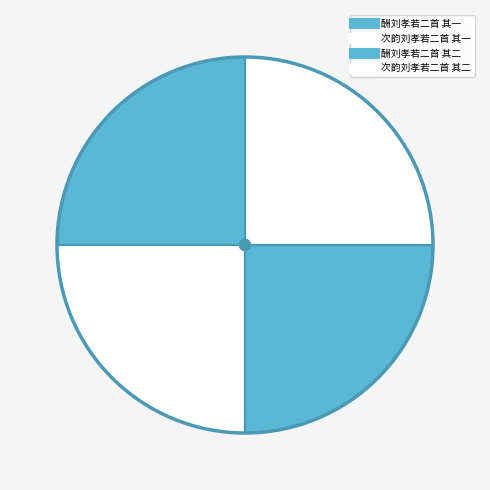

How many slices are in this pie chart?

4